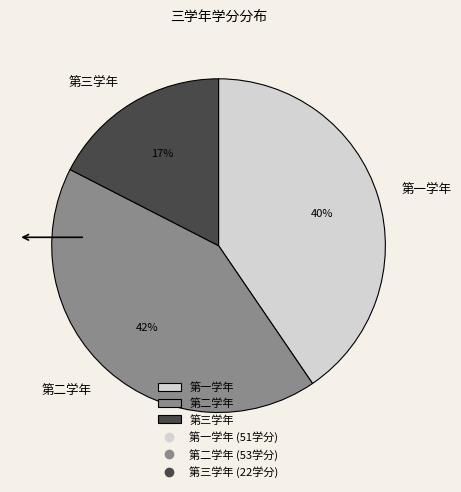

Does 第一学年 represent more than half of the total?

No